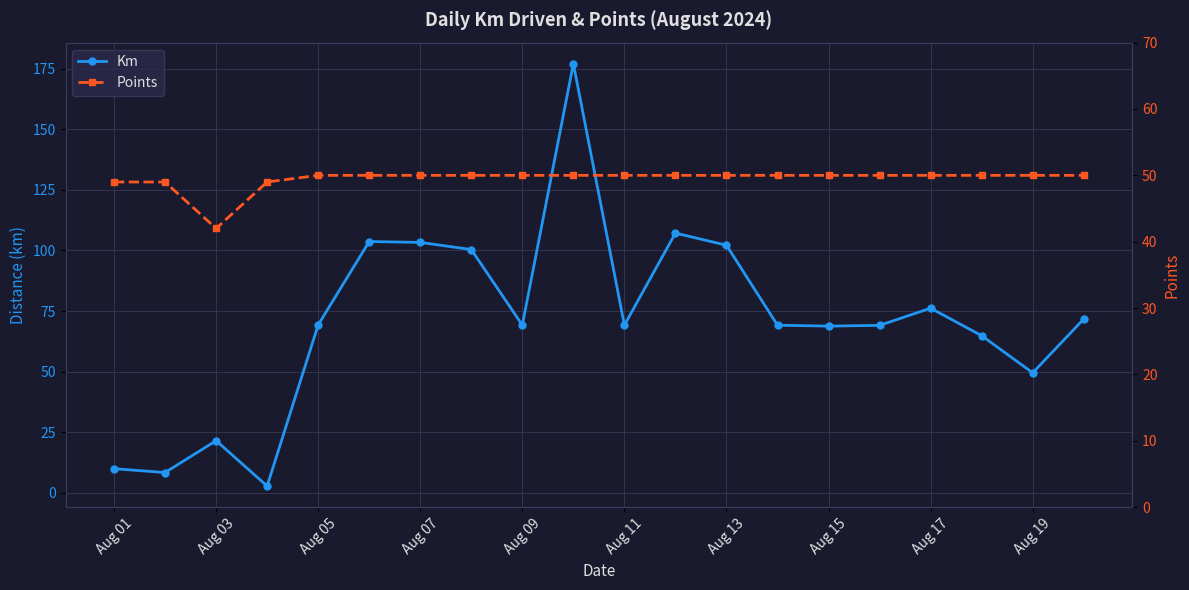

What is the smallest value displayed?

2.9